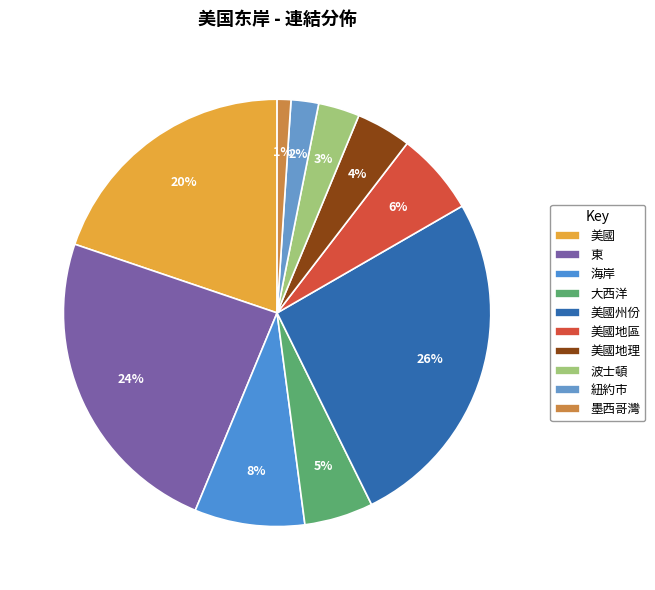

What is the total percentage of 美國地區 and 墨西哥灣?

7.3%